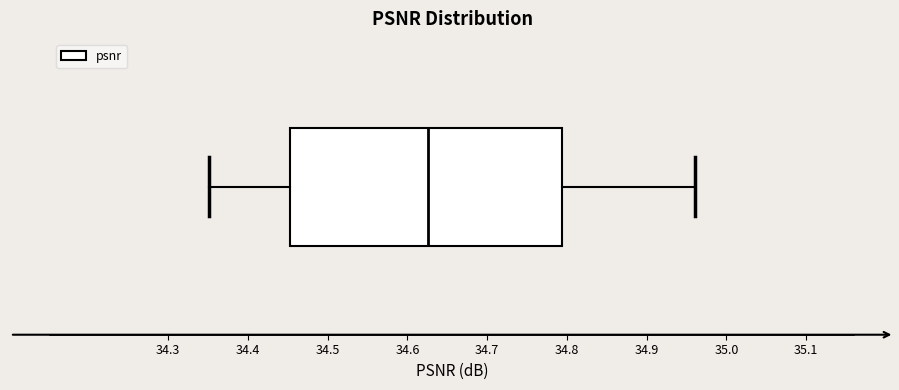

Transcribe this box plot: give where the median line is, the range the box spans, and where the two whiskers end, as read against the x-axis. The values are not printed on the chart, so give them approximately, as read against the axis.

median 34.63, box 34.45 to 34.79, whiskers 34.35 to 34.96